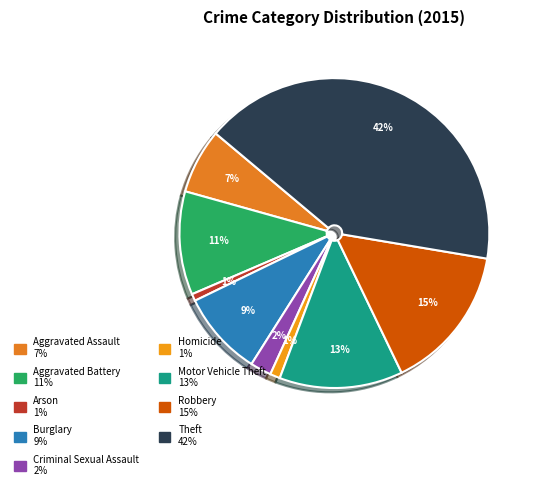

To the nearest percent, what percentage of the pie is Criminal Sexual Assault?

2%